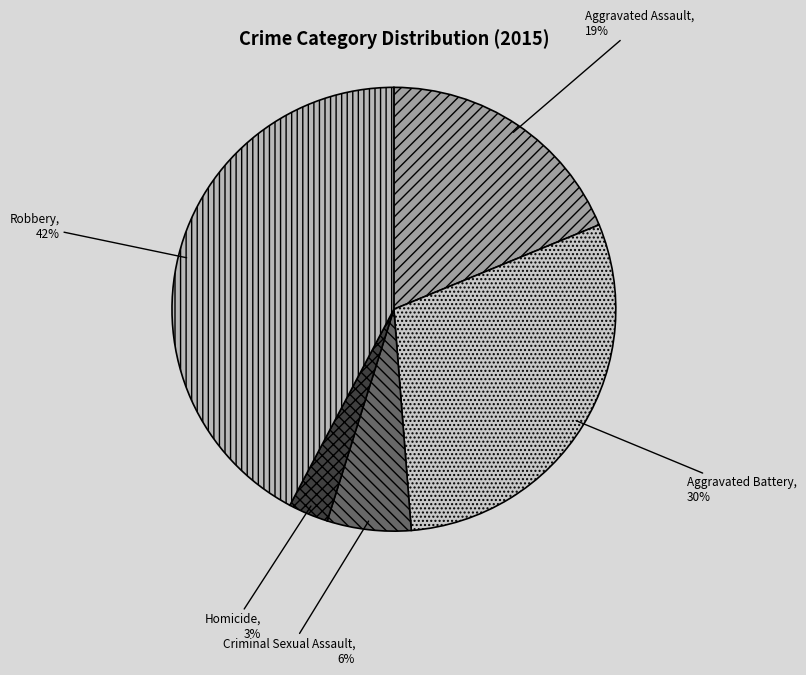

To the nearest percent, what is the difference between the Robbery and Aggravated Assault slice percentages?

23%